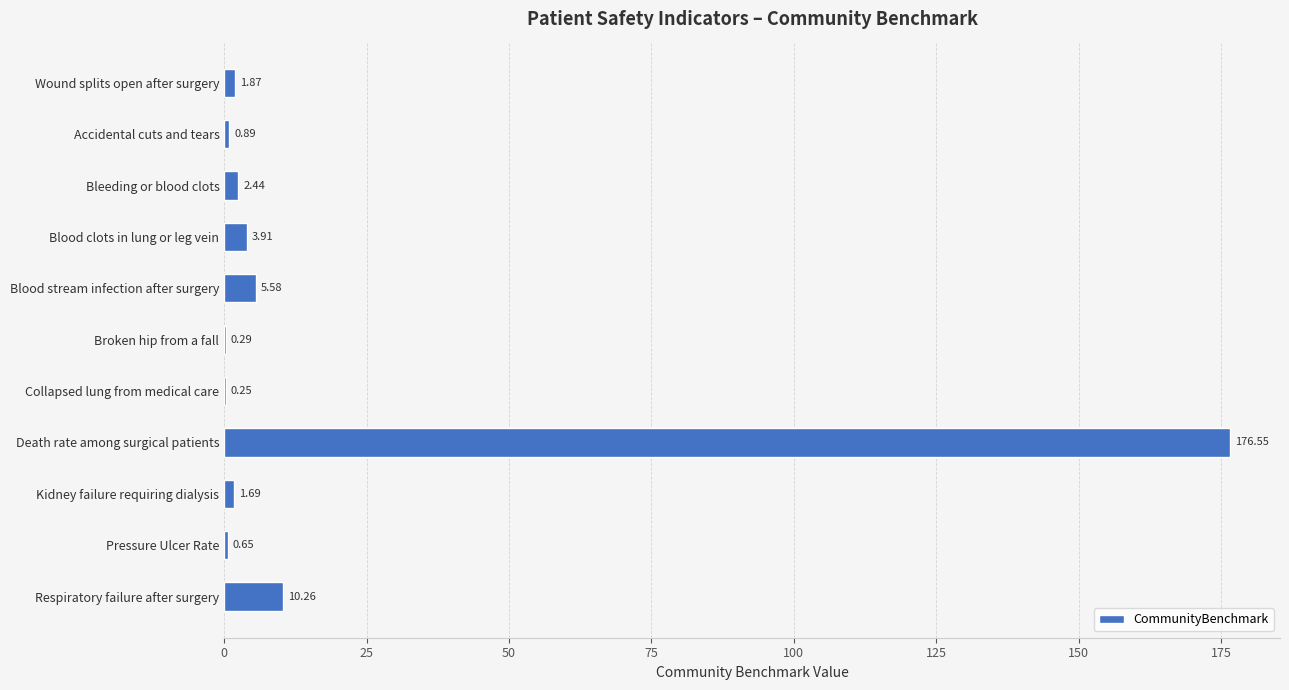

Which label corresponds to the largest value in the chart?

Death rate among surgical patients